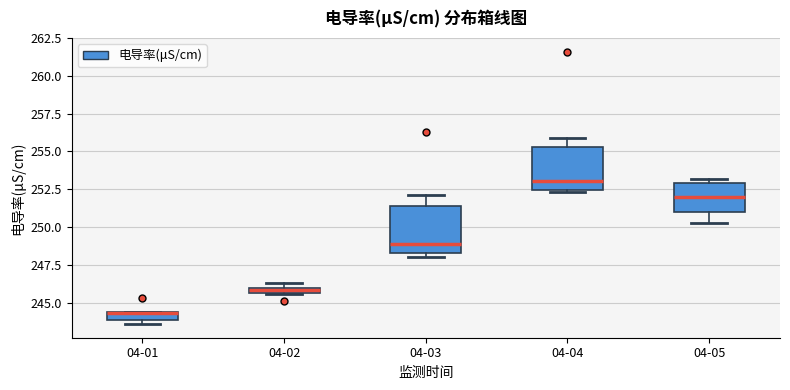

Where is the upper edge of the box for 04-01 on the y-axis? The values are not printed on the chart, so give them approximately, as read against the axis.

244.5